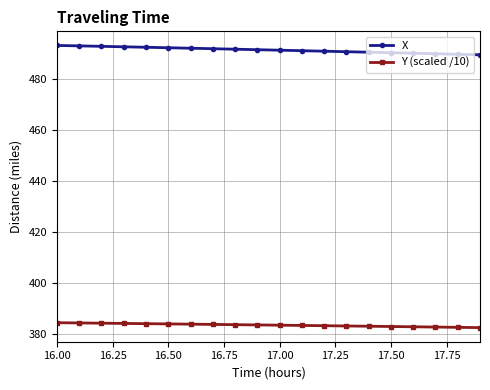

List the series in order of their overall mean, highest first.

X, Y (scaled /10)